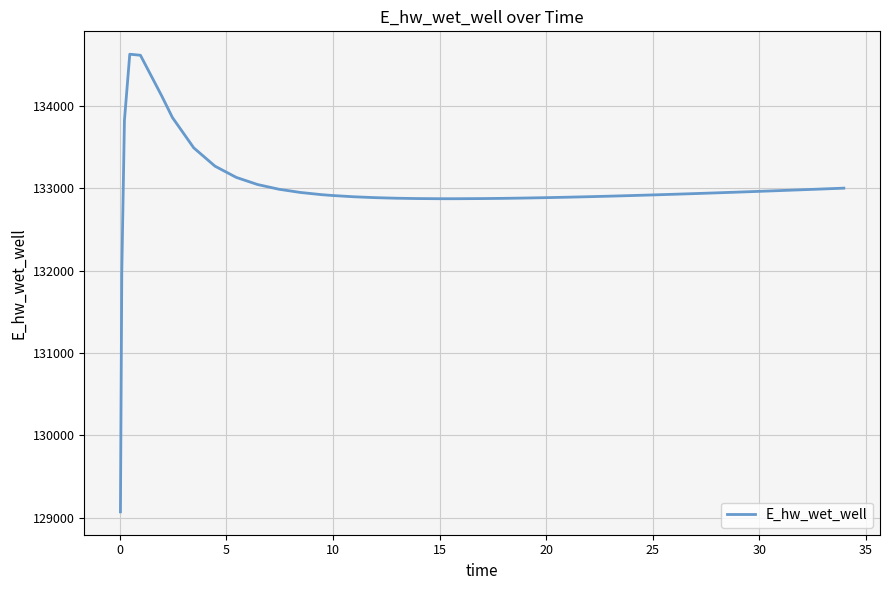

What is the greatest value displayed?

134629.8